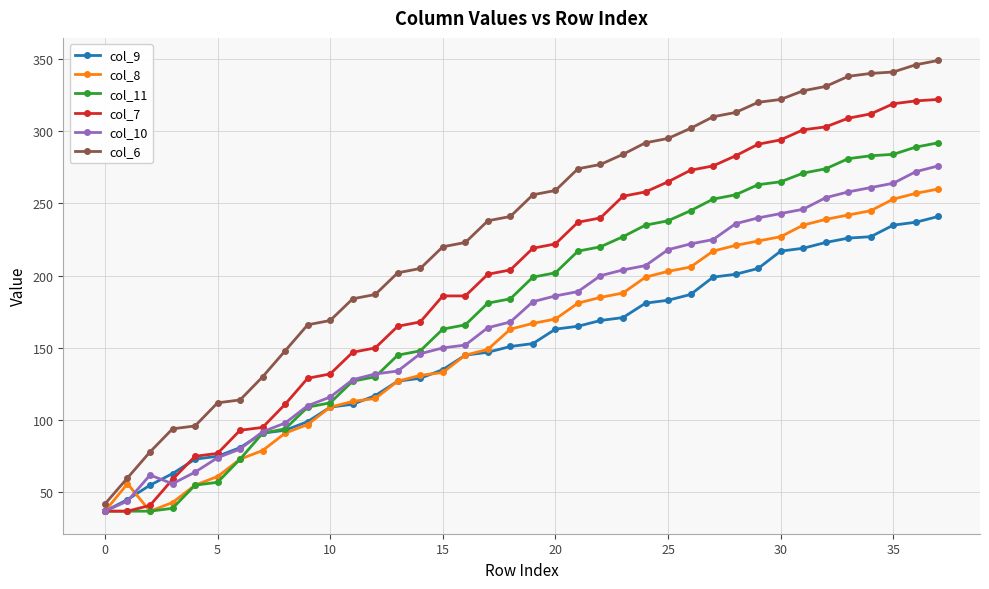

List the series in order of their peak value, highest first.

col_6, col_7, col_11, col_10, col_8, col_9